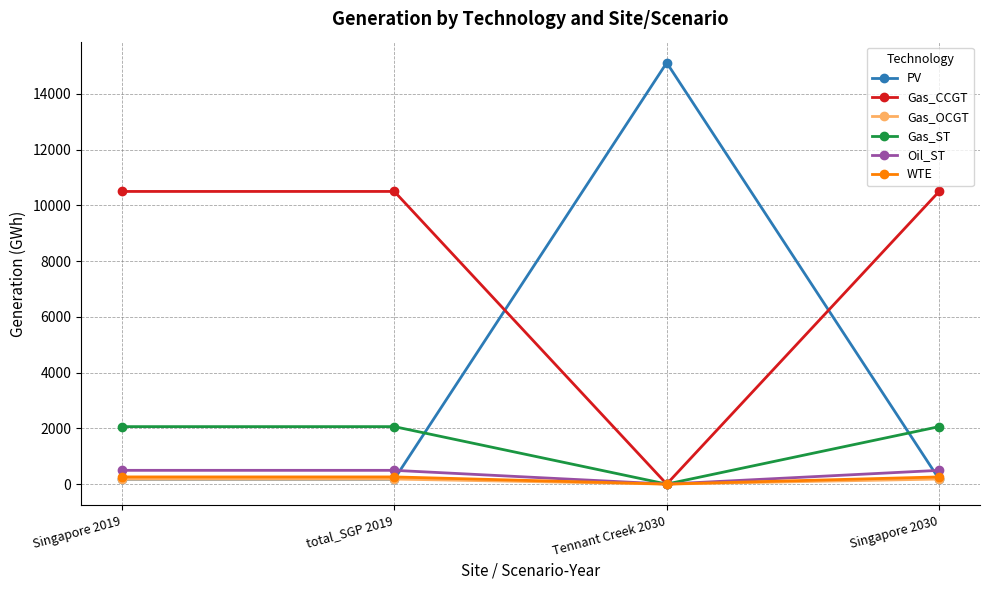

Reading left to right, what are all the values shown in this chart?

PV: Singapore 2019=174.3	total_SGP 2019=174.3	Tennant Creek 2030=15120.7	Singapore 2030=174.3
Gas_CCGT: Singapore 2019=10501.6	total_SGP 2019=10501.6	Tennant Creek 2030=0.0	Singapore 2030=10501.6
Gas_OCGT: Singapore 2019=180.0	total_SGP 2019=180.0	Tennant Creek 2030=0.0	Singapore 2030=180.0
Gas_ST: Singapore 2019=2061.6	total_SGP 2019=2061.6	Tennant Creek 2030=0.0	Singapore 2030=2061.6
Oil_ST: Singapore 2019=493.0	total_SGP 2019=493.0	Tennant Creek 2030=0.0	Singapore 2030=493.0
WTE: Singapore 2019=256.8	total_SGP 2019=256.8	Tennant Creek 2030=0.0	Singapore 2030=256.8